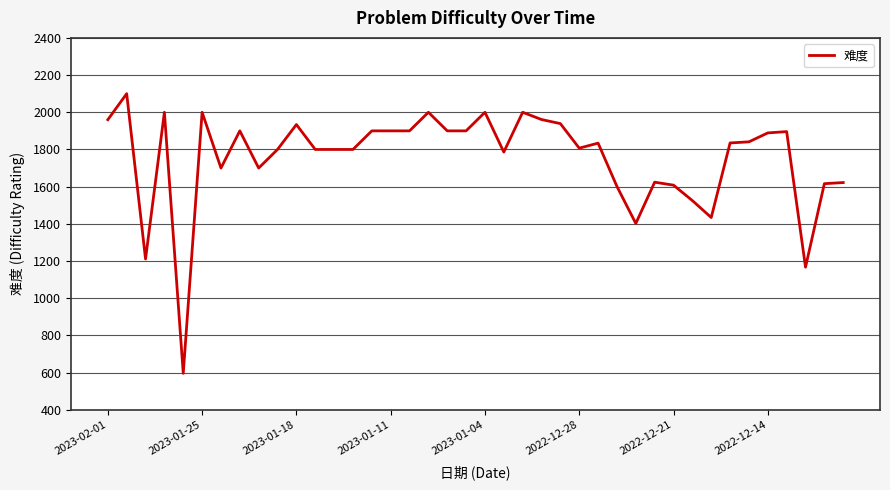

What is the maximum value shown in the chart?

2100